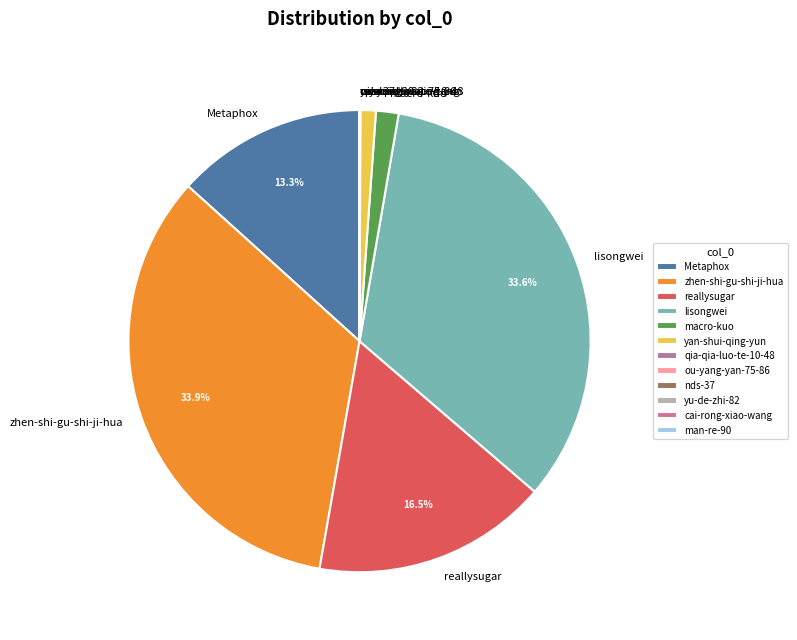

Which has a higher value, zhen-shi-gu-shi-ji-hua or reallysugar?

zhen-shi-gu-shi-ji-hua